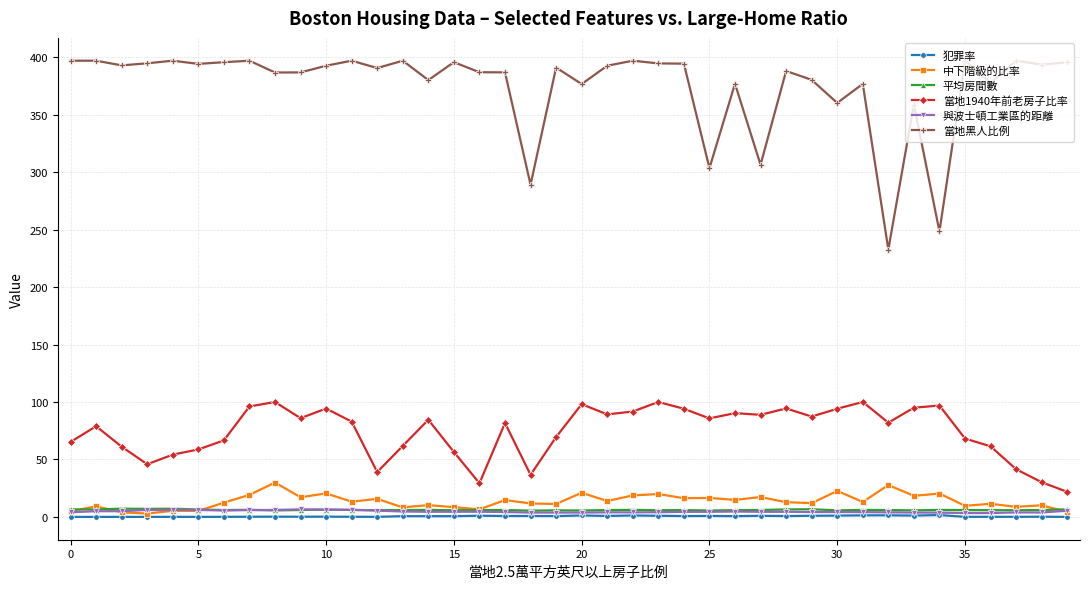

Which series has the widest spread of values?

當地黑人比例